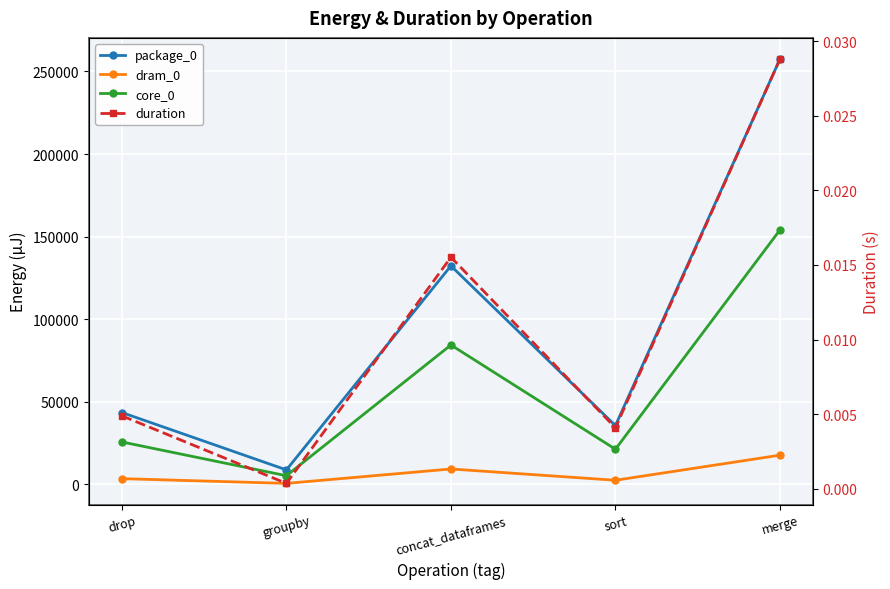

What are all the series names shown in the legend?

package_0, dram_0, core_0, duration